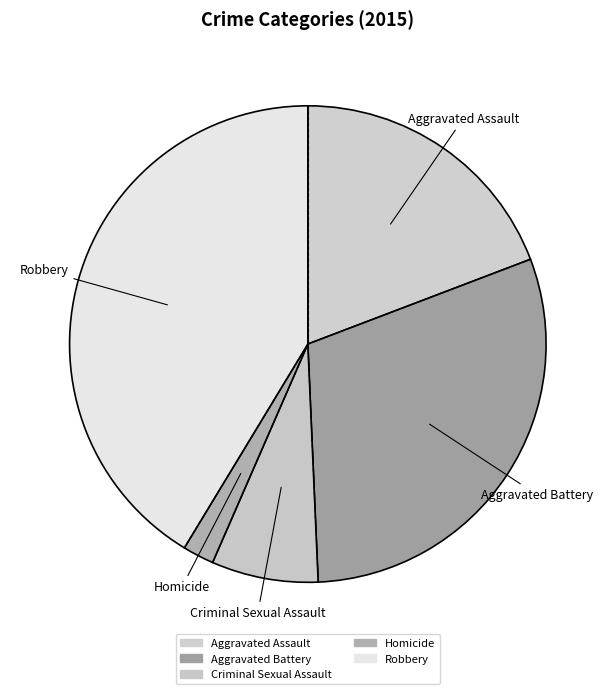

How many slices are in this pie chart?

5